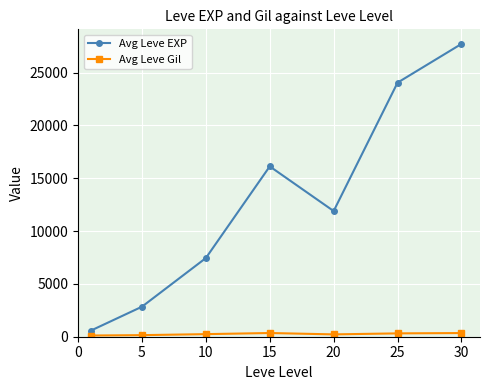

Which series has the widest spread of values?

Avg Leve EXP